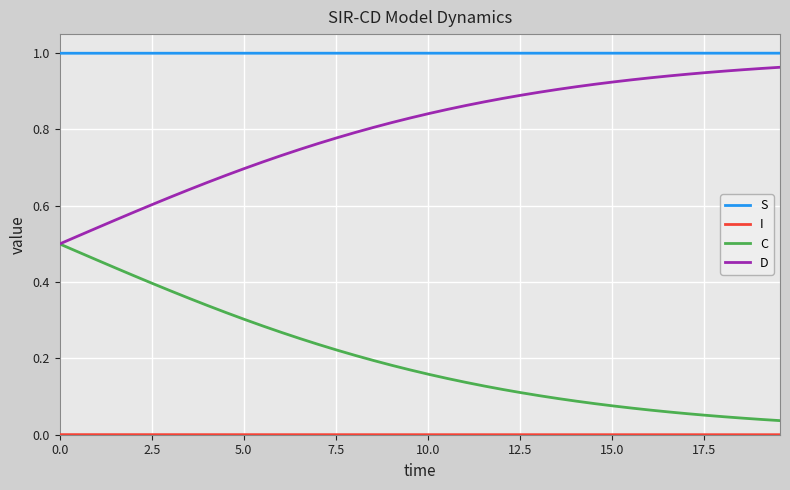

Which series has the largest total across all categories?

S